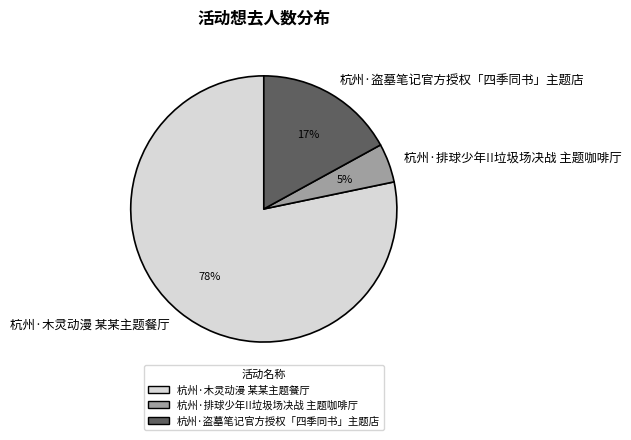

How many slices are in this pie chart?

3